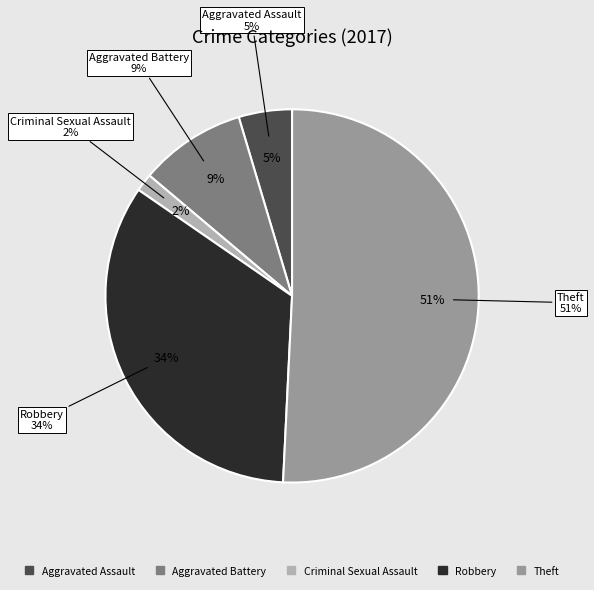

Does Robbery represent more than half of the total?

No